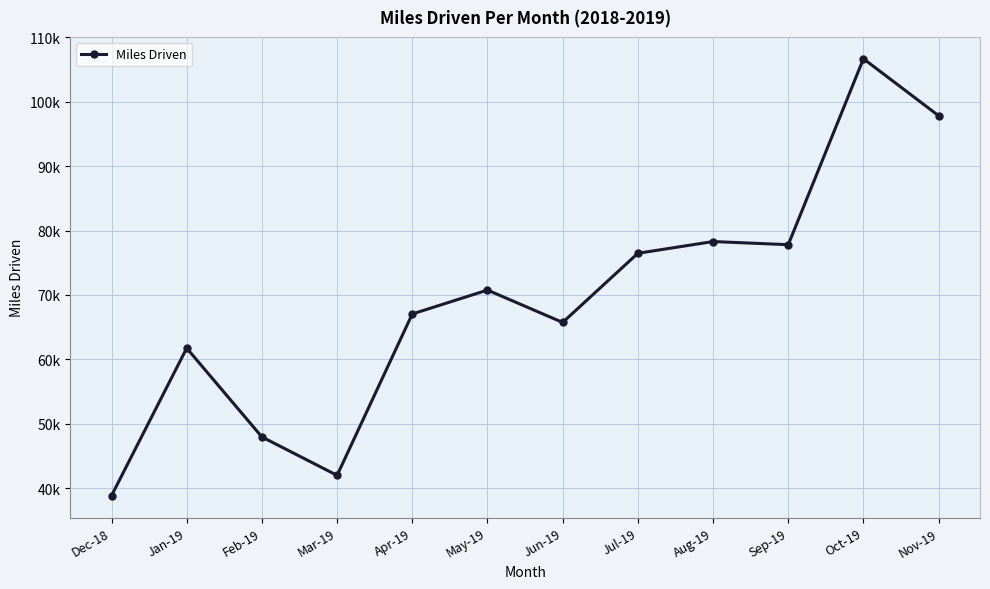

What is the maximum value shown in the chart?

106664.3